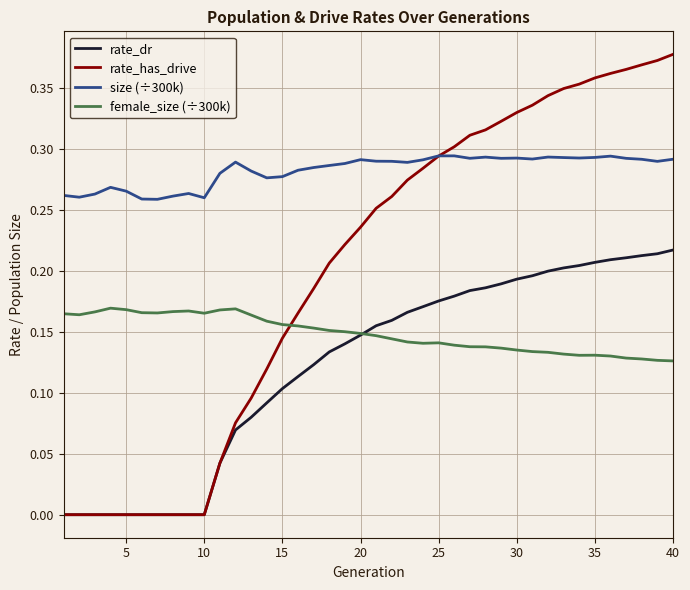

List the series in order of their overall mean, lowest first.

rate_dr, female_size (÷300k), rate_has_drive, size (÷300k)